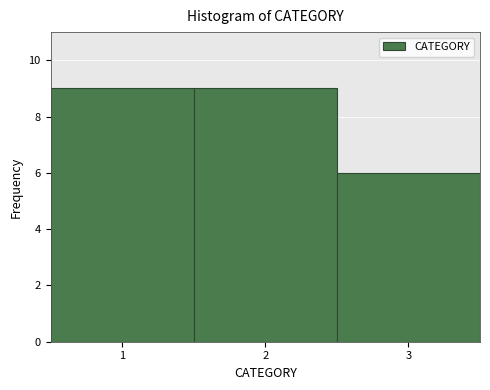

What is the height of the bar covering 2.5 to 3.5 on the x-axis? The values are not printed on the chart, so give them approximately, as read against the axis.

6